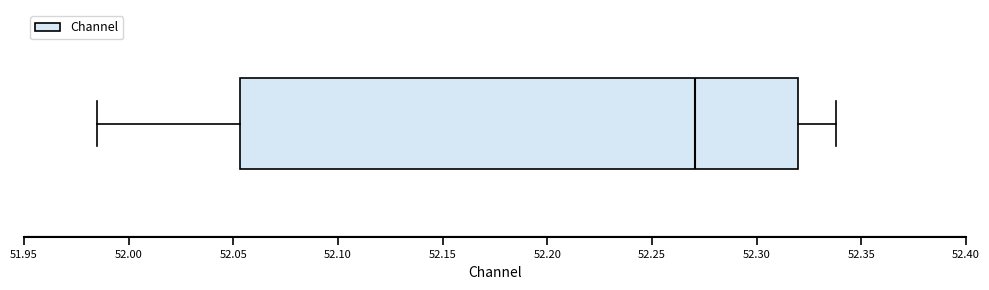

Where is the right edge of the box on the x-axis? The values are not printed on the chart, so give them approximately, as read against the axis.

52.320